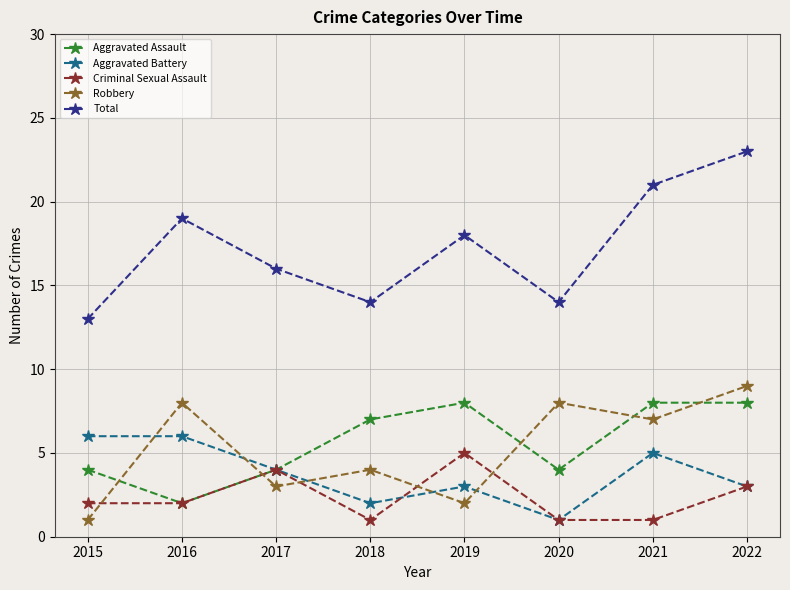

How many data points in Total are less than 18?

4